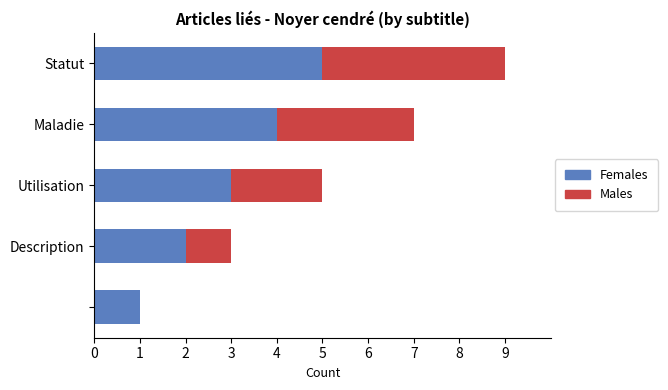

What is the sum of all Females values?

15